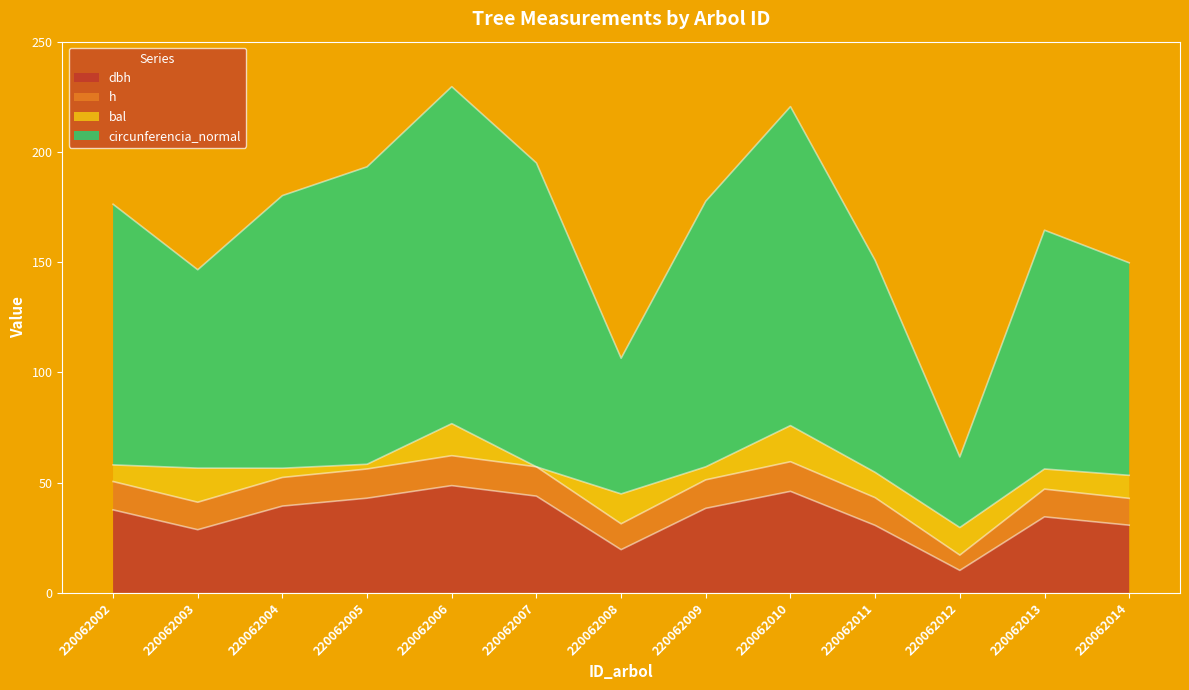

At which category does circunferencia_normal reach its first local valley?

220062003